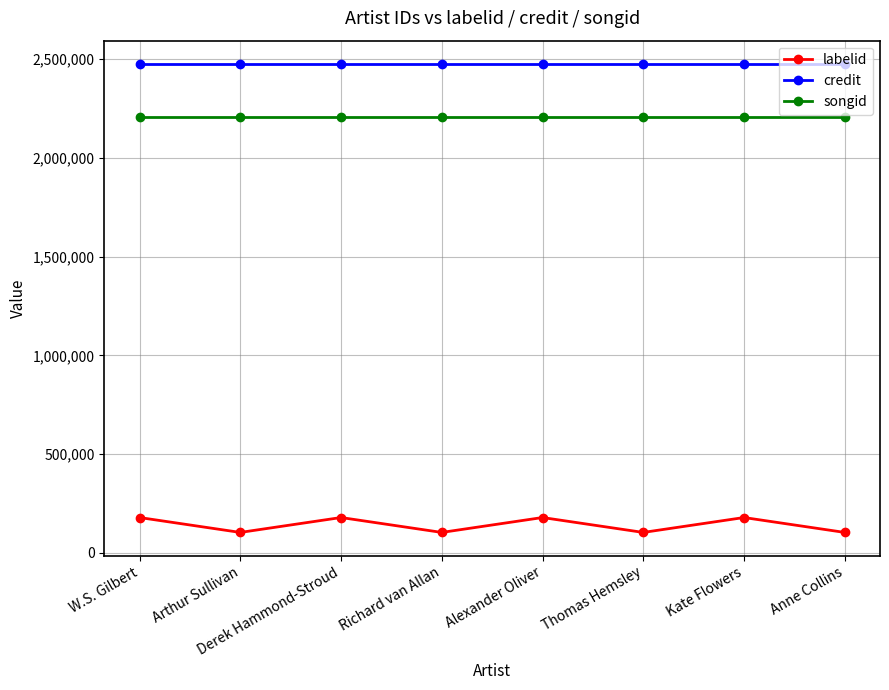

Reading left to right, list all the values displayed in this chart.

labelid: W.S. Gilbert=179107	Arthur Sullivan=103619	Derek Hammond-Stroud=179107	Richard van Allan=103619	Alexander Oliver=179107	Thomas Hemsley=103619	Kate Flowers=179107	Anne Collins=103619
credit: W.S. Gilbert=2475004	Arthur Sullivan=2475004	Derek Hammond-Stroud=2475004	Richard van Allan=2475004	Alexander Oliver=2475004	Thomas Hemsley=2475004	Kate Flowers=2475004	Anne Collins=2475004
songid: W.S. Gilbert=2207098	Arthur Sullivan=2207098	Derek Hammond-Stroud=2207098	Richard van Allan=2207098	Alexander Oliver=2207098	Thomas Hemsley=2207098	Kate Flowers=2207098	Anne Collins=2207098